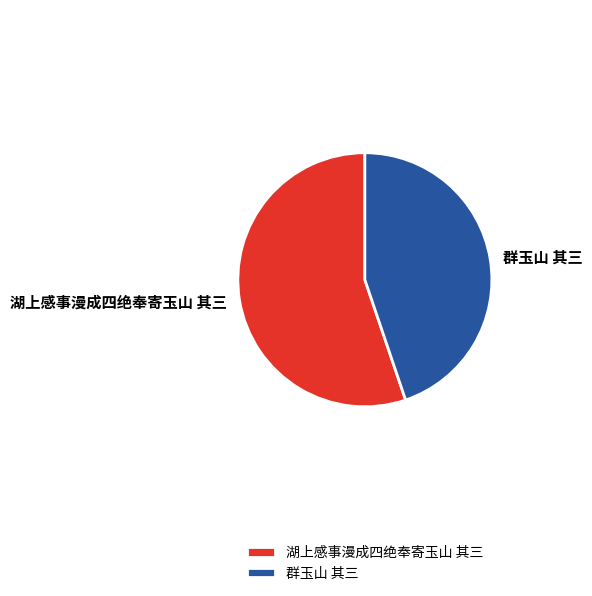

Between 群玉山 其三 and 湖上感事漫成四绝奉寄玉山 其三, which is larger?

湖上感事漫成四绝奉寄玉山 其三